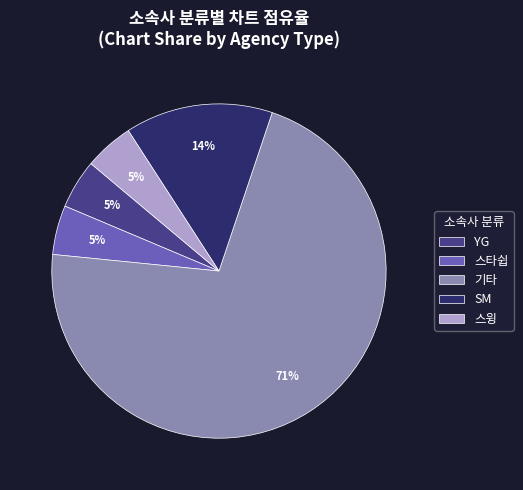

What is the largest slice in the pie chart?

기타